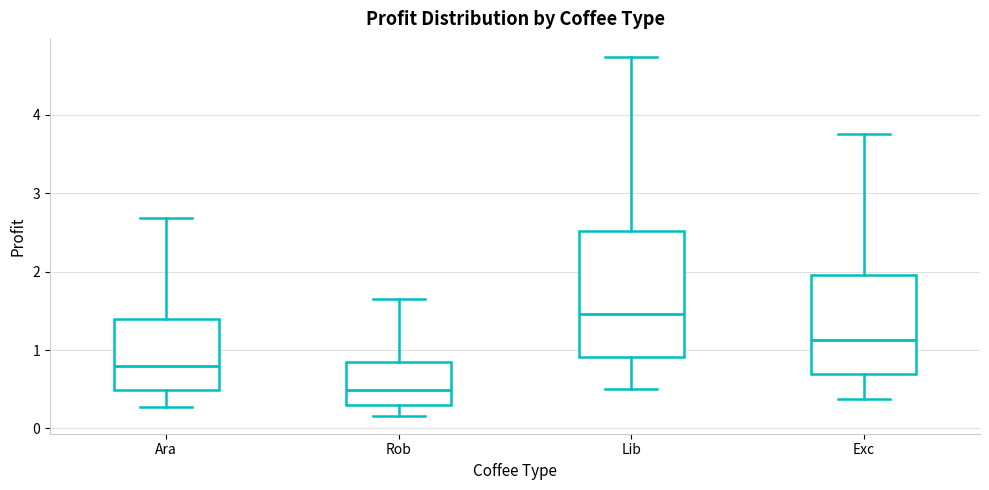

Which box is the tallest, from its lower edge to its upper edge?

Lib